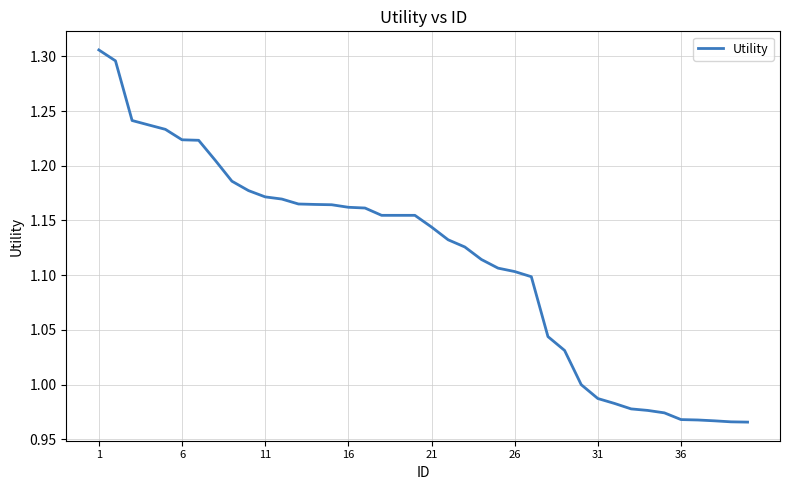

What is the difference between the maximum and minimum values?

0.3